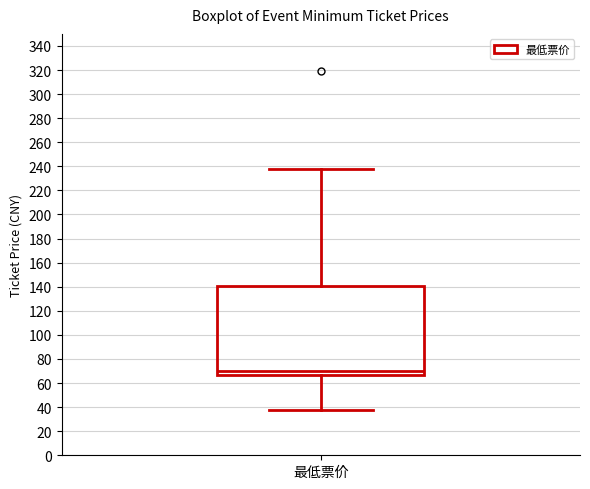

Read this box plot against the y-axis: the position of the median line, the range covered by the box, and the ends of both whiskers. The values are not printed on the chart, so give them approximately, as read against the axis.

median 70, box 66 to 140, whiskers 38 to 238